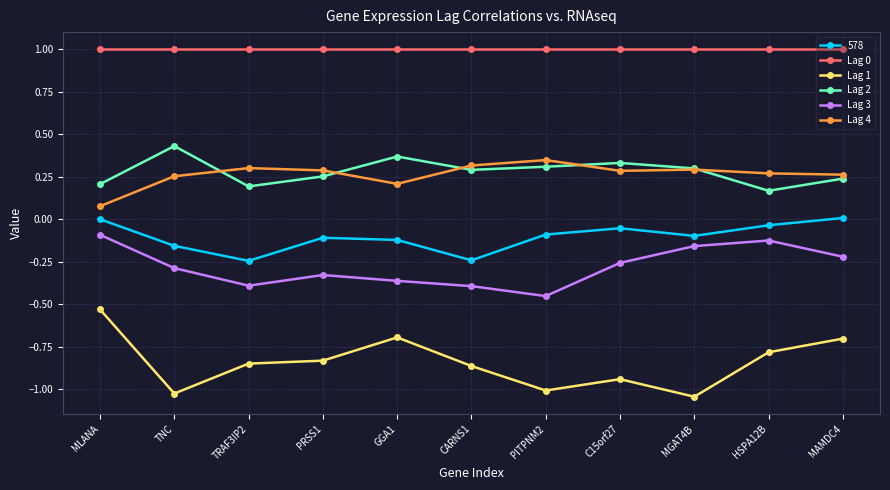

Does the chart have visible grid lines?

Yes